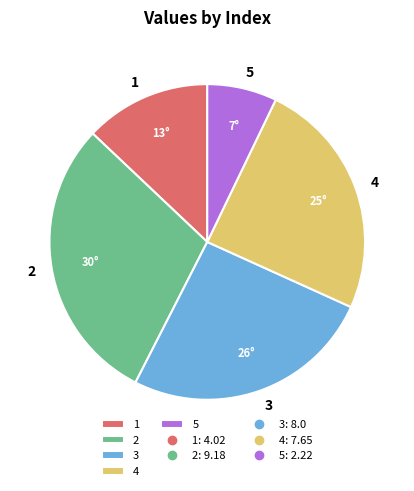

Is it true that 4 is 31% of the pie?

False